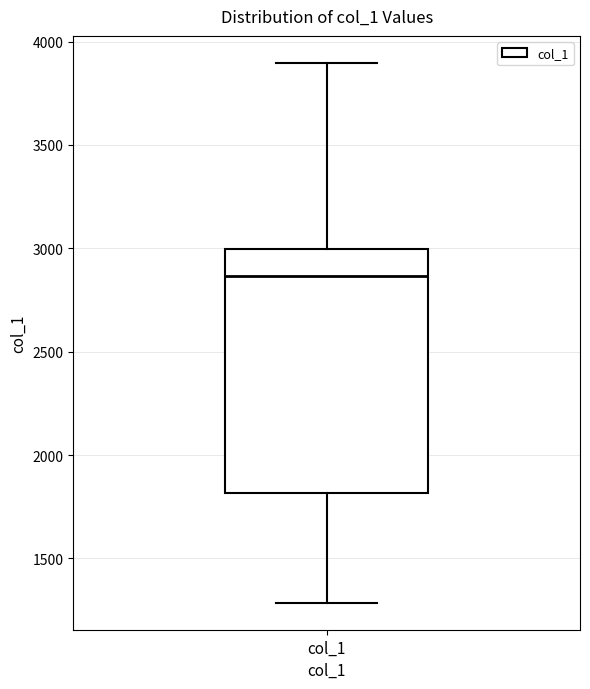

Where is the lower edge of the box for col_1 on the y-axis? The values are not printed on the chart, so give them approximately, as read against the axis.

1800